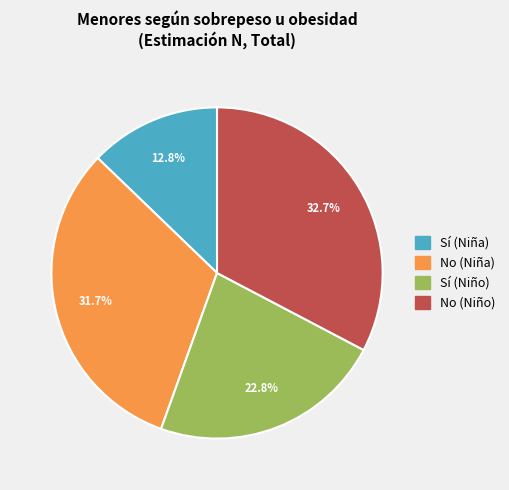

Is there any slice that represents more than half of the pie?

No